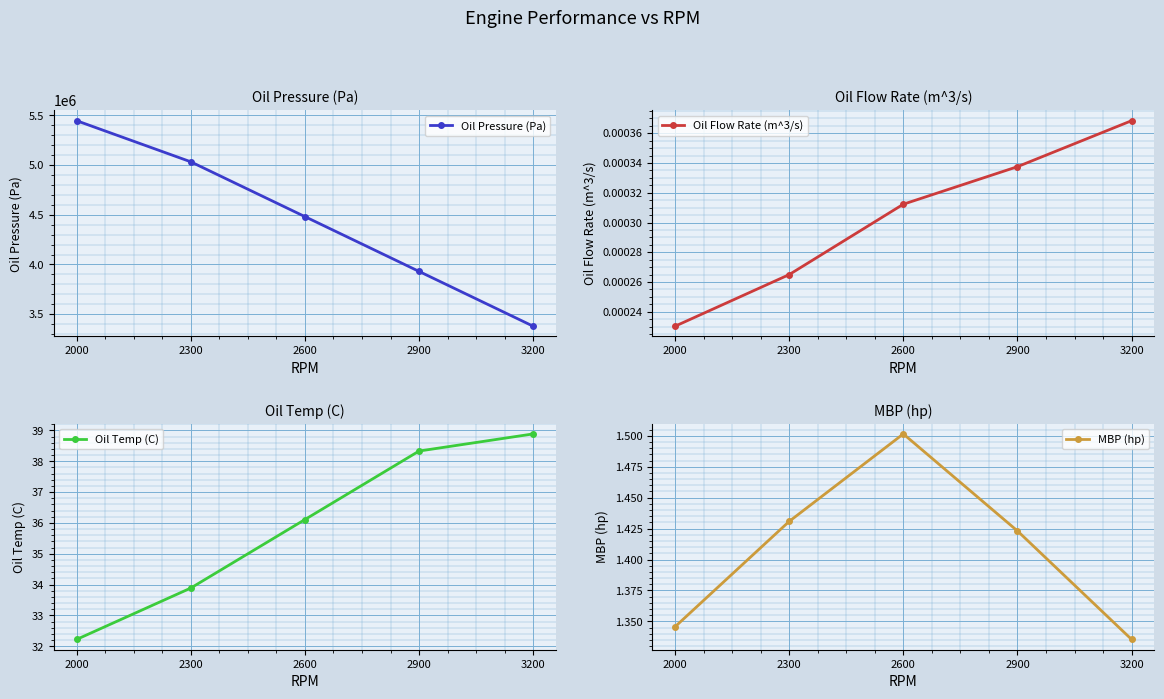

Is the value of MBP (hp) at 2000 greater than the value of Oil Temp (C) at 2900?

No